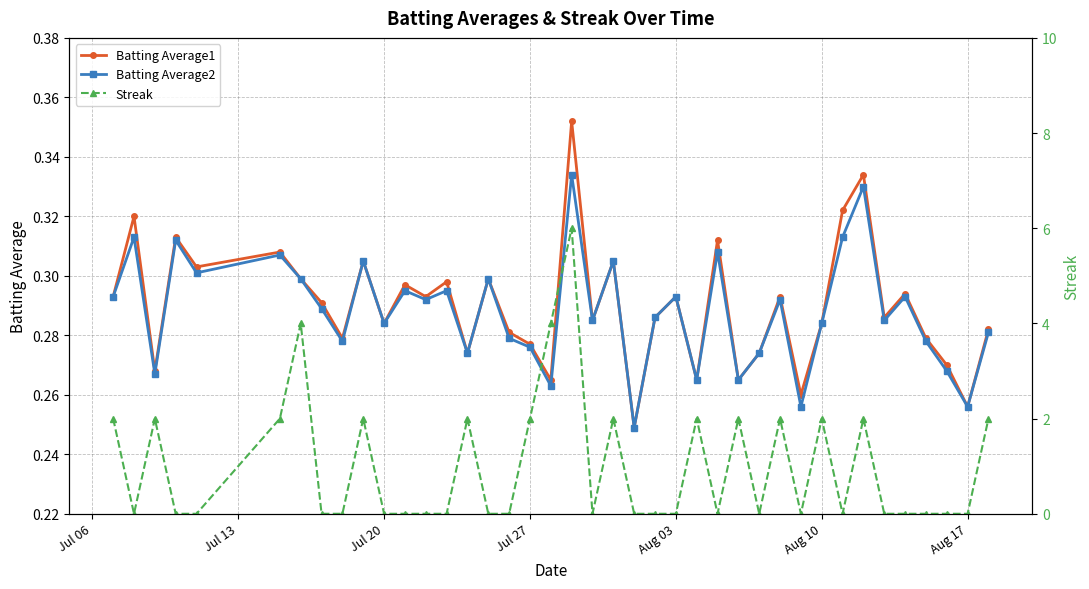

Count the Batting Average1 values in the range 0 to 1.

40